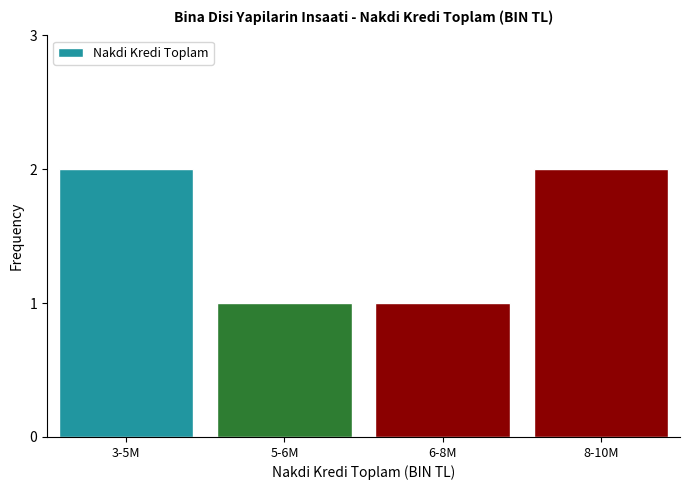

Reading left to right, transcribe all the data shown in this chart.

2	1	1	2